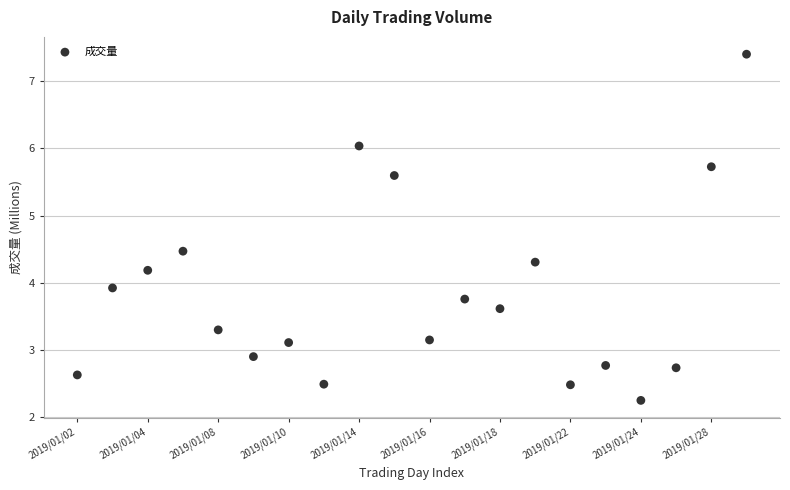

What is the range of Y values (max minus min)?

5.2